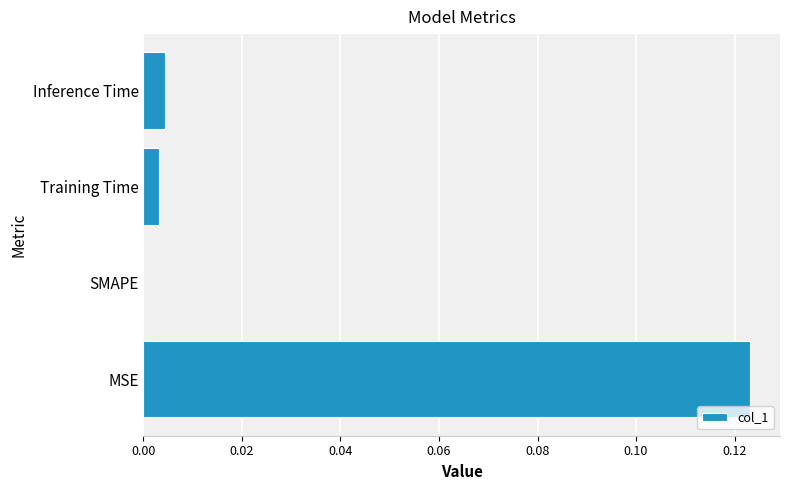

Between MSE and SMAPE, which is larger?

MSE